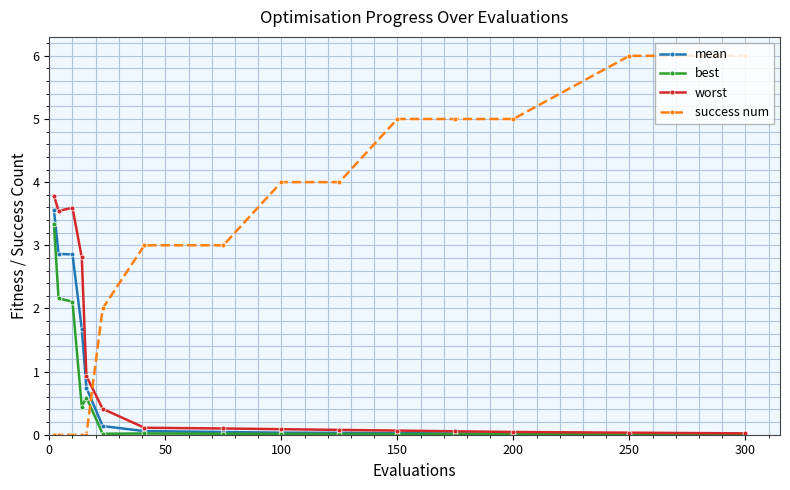

Does the chart display data point markers on the line(s)?

Yes